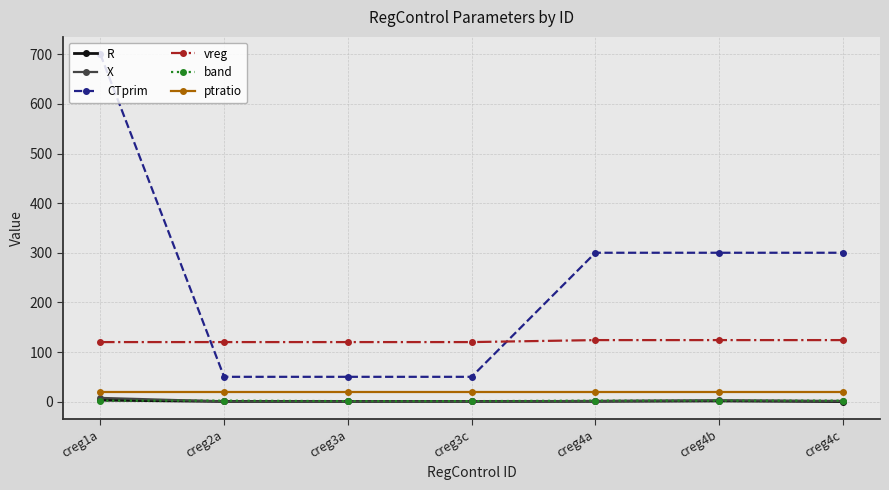

True or false: X and CTprim intersect in this chart.

False